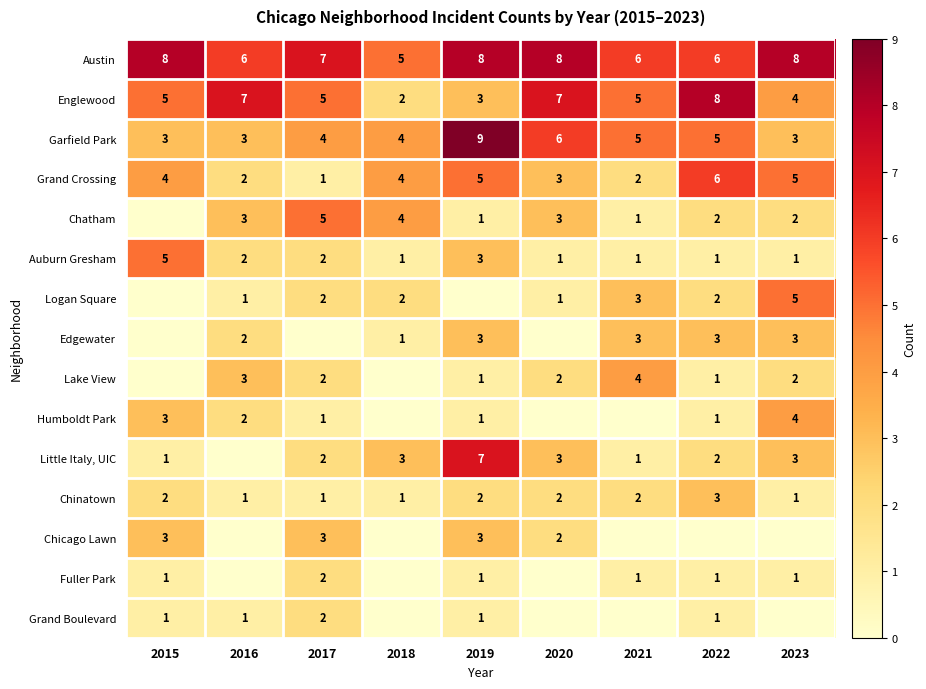

How many Grand Crossing values are between 2 and 5?

7